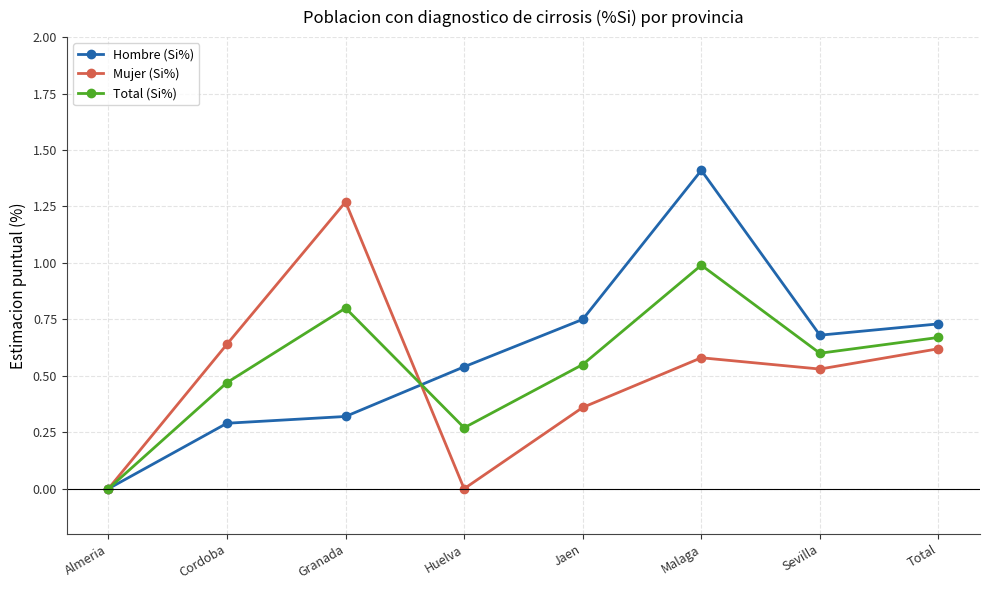

What are all the series names shown in the legend?

Hombre (Si%), Mujer (Si%), Total (Si%)